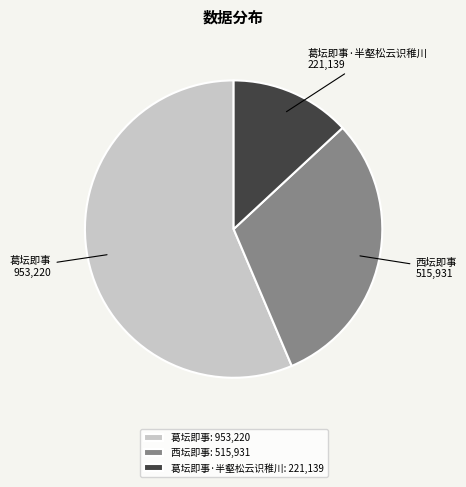

Which slice is the largest?

葛坛即事